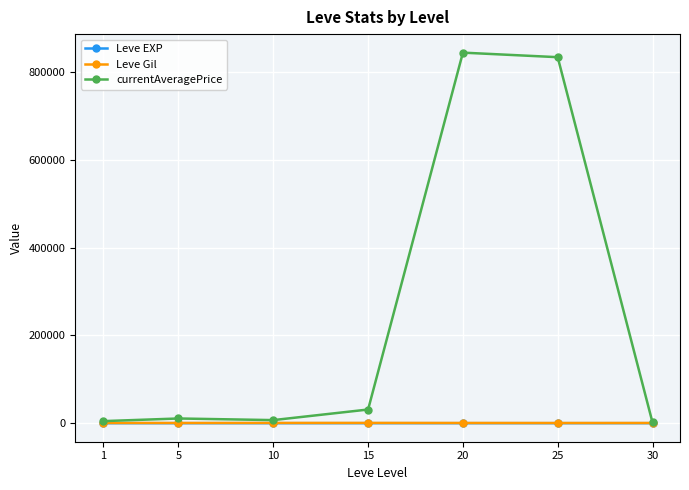

What is the sum of all Leve EXP values?

119.5